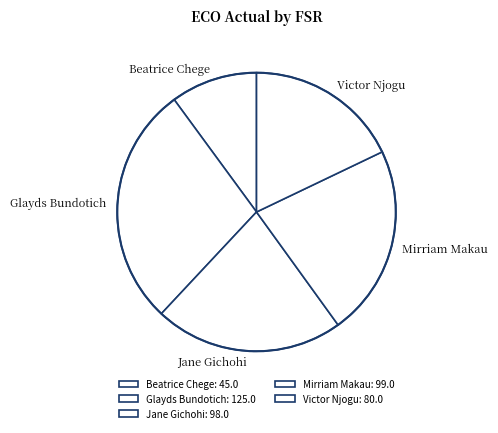

What is the ratio of the value at Beatrice Chege to the value at Victor Njogu?

0.6